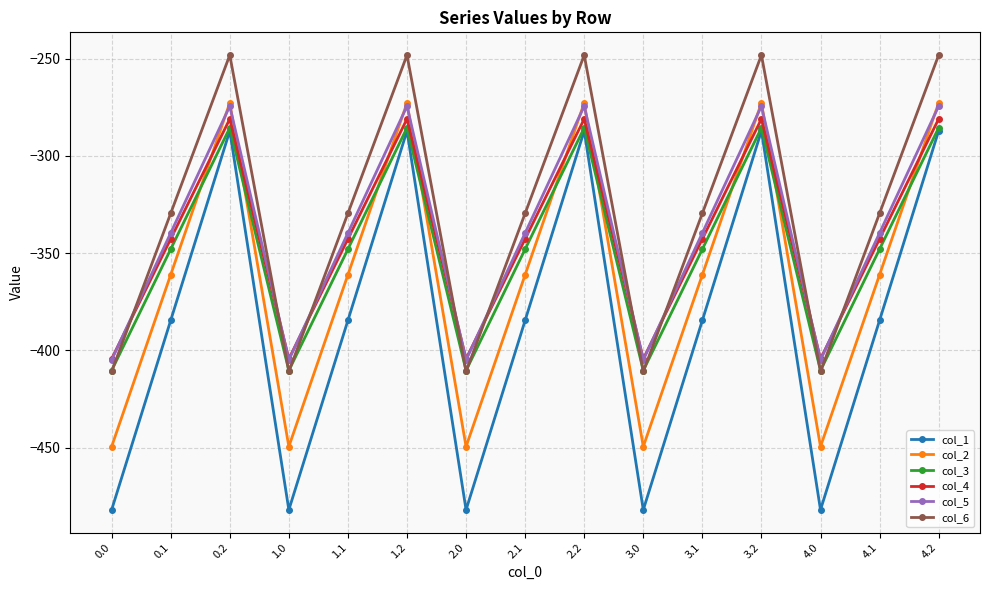

Between 1.2 and 4.1, which series saw the biggest shift?

col_1